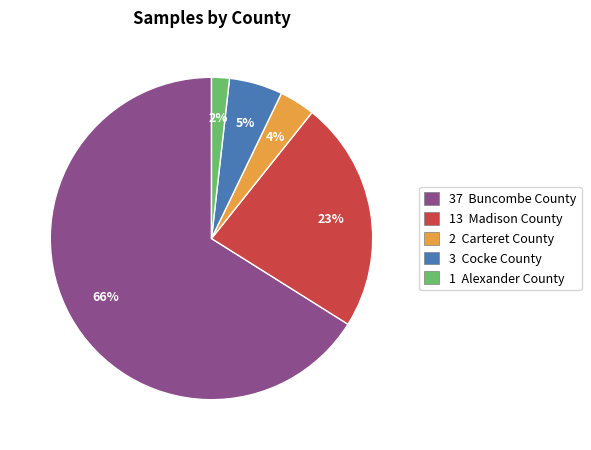

Between 2 Carteret County and 13 Madison County, which is larger?

13 Madison County